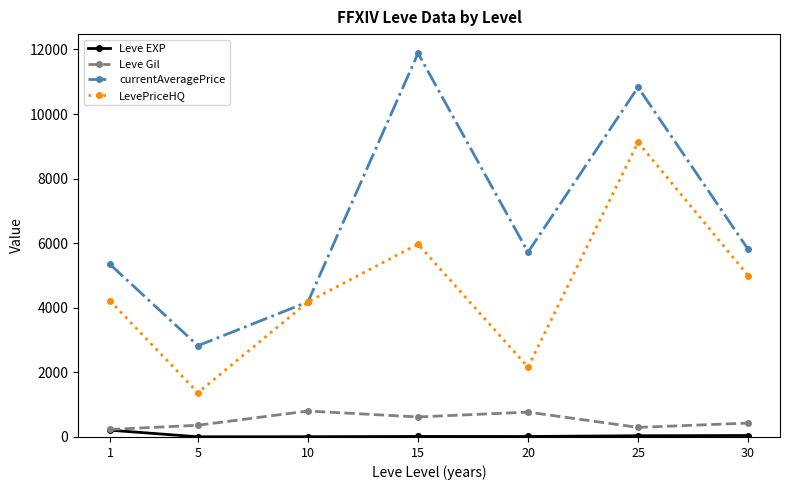

What is the difference between the maximum and second lowest values in the Leve EXP series?

202.0